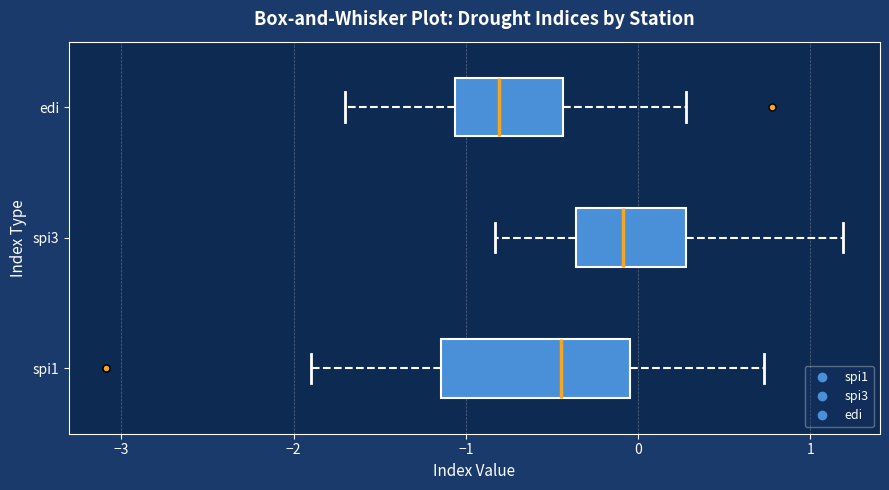

Reading bottom to top, read every box against the x-axis: the position of its median line, the range the box covers, and the ends of its whiskers. The values are not printed on the chart, so give them approximately, as read against the axis.

spi1: median -0.4, box -1.1 to 0.0, whiskers -1.9 to 0.7
spi3: median -0.1, box -0.4 to 0.3, whiskers -0.8 to 1.2
edi: median -0.8, box -1.1 to -0.4, whiskers -1.7 to 0.3